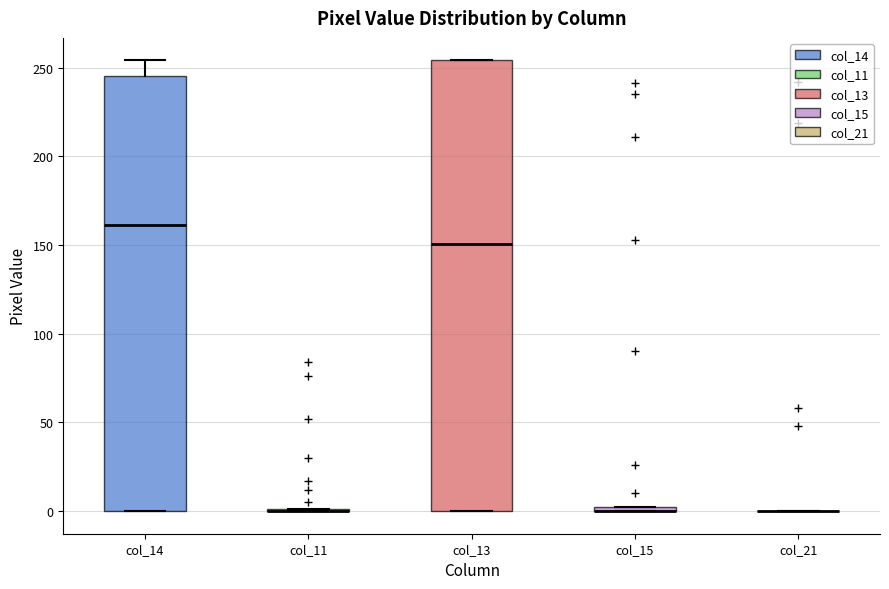

Which box is the tallest, from its lower edge to its upper edge?

col_13